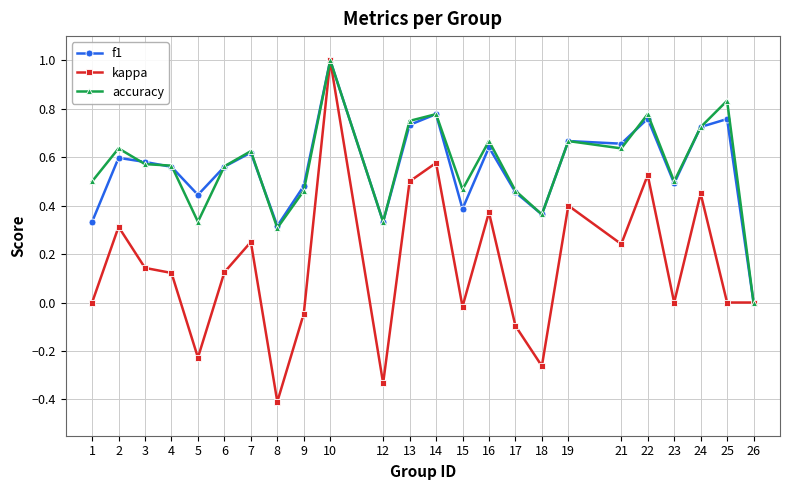

How many positive values does the accuracy series have?

23